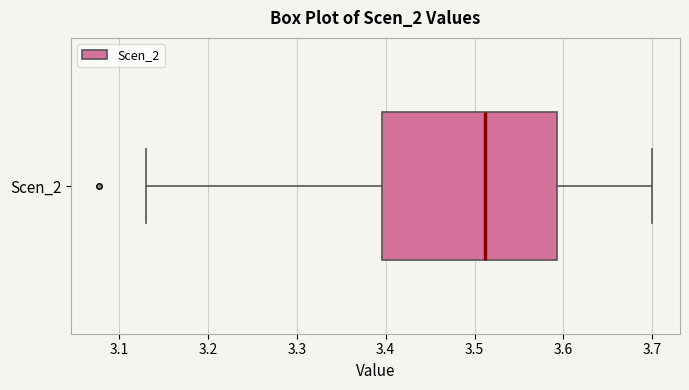

Read this box plot against the x-axis: the position of the median line, the range covered by the box, and the ends of both whiskers. The values are not printed on the chart, so give them approximately, as read against the axis.

median 3.51, box 3.40 to 3.59, whiskers 3.13 to 3.70